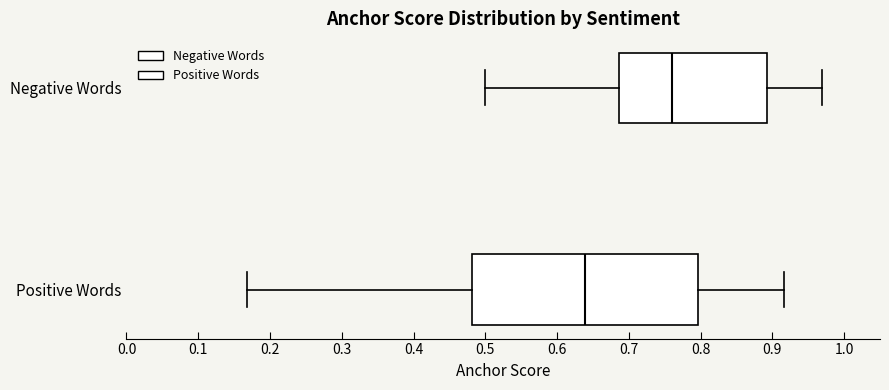

Where does the right whisker of the box for Positive Words end on the x-axis? The values are not printed on the chart, so give them approximately, as read against the axis.

0.92